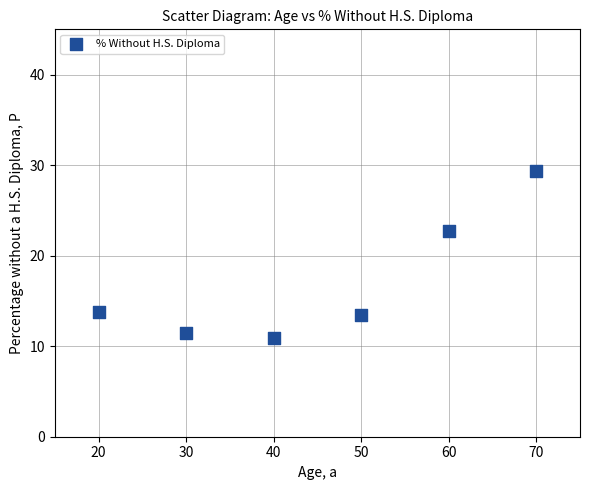

What is the range of Y values (max minus min)?

18.4